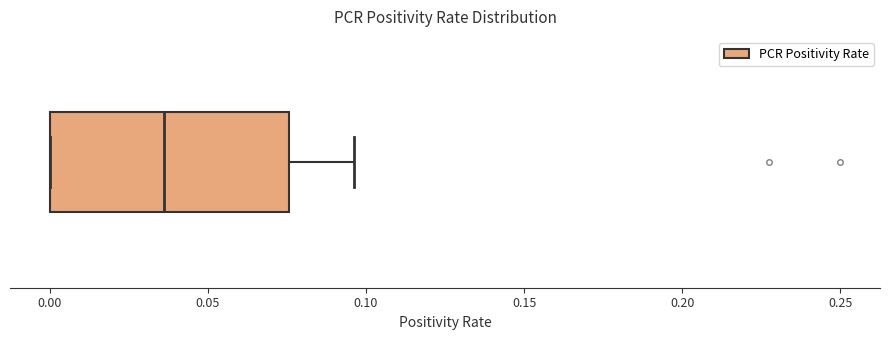

Transcribe this box plot: give where the median line is, the range the box spans, and where the two whiskers end, as read against the x-axis. The values are not printed on the chart, so give them approximately, as read against the axis.

median 0.035, box 0.000 to 0.075, whiskers 0.000 to 0.095